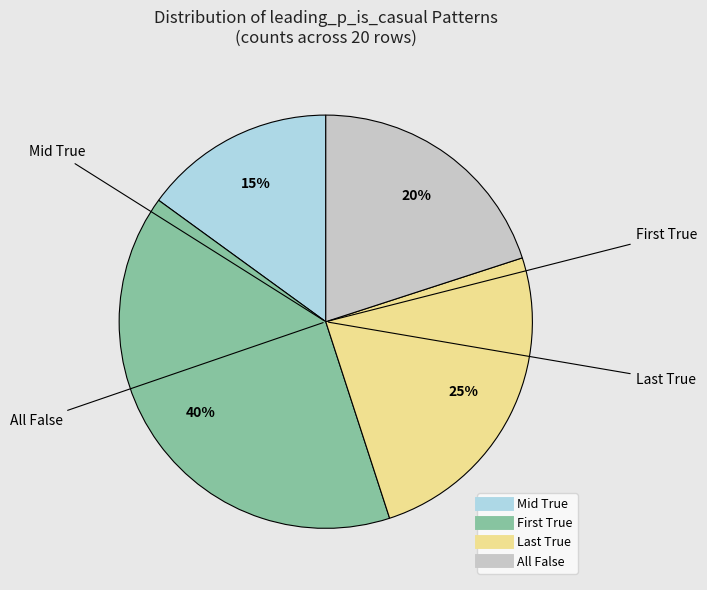

To the nearest percent, what is the average slice percentage?

25%